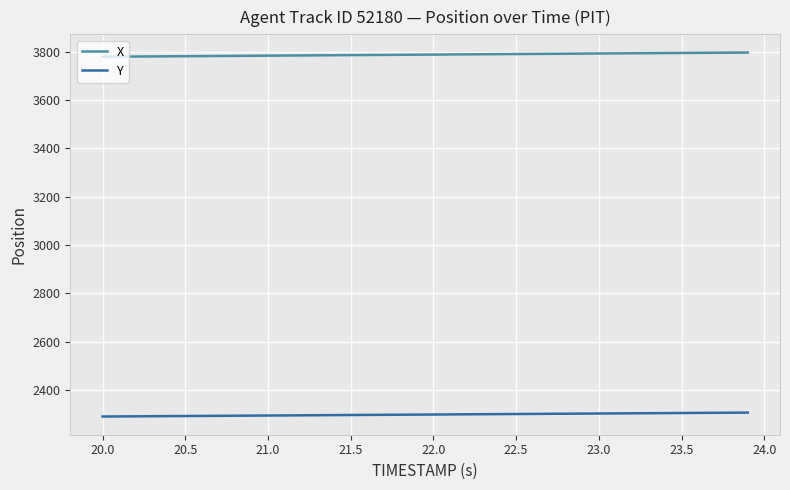

Rank the series by their average value, from highest to lowest.

X, Y